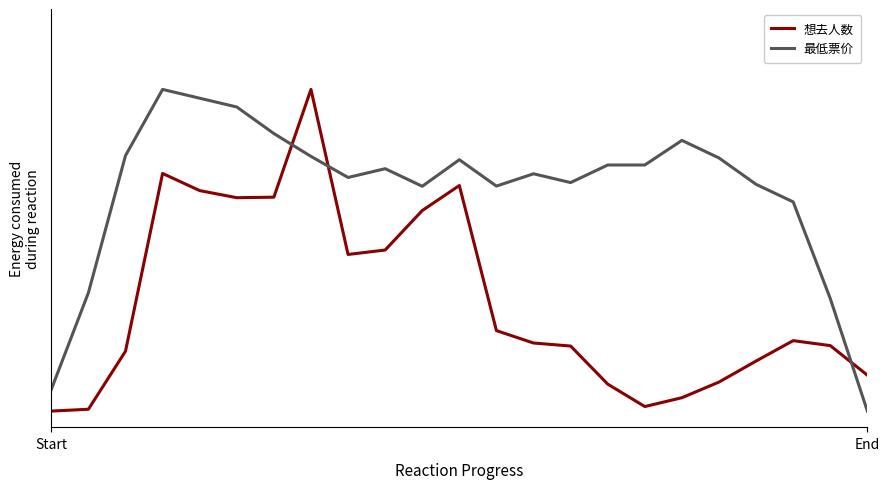

What are all the series names shown in the legend?

想去人数, 最低票价